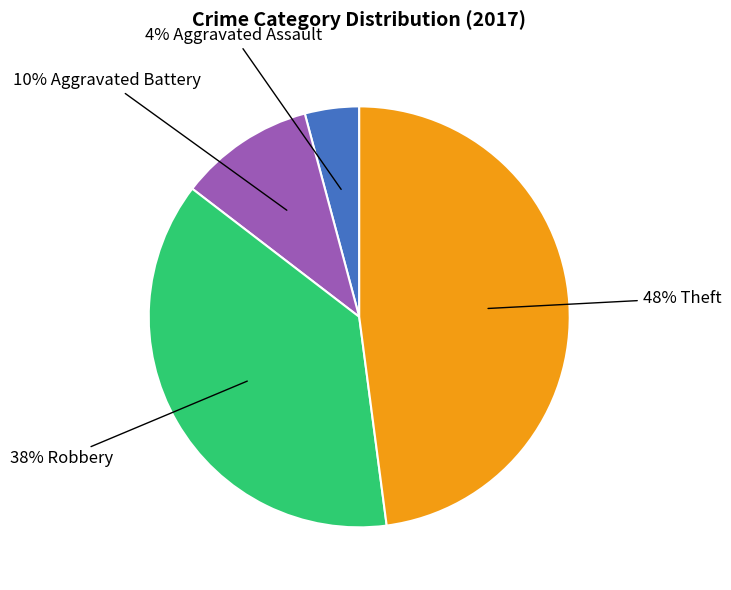

To the nearest percent, what is the difference between the largest and smallest slice percentages?

44%